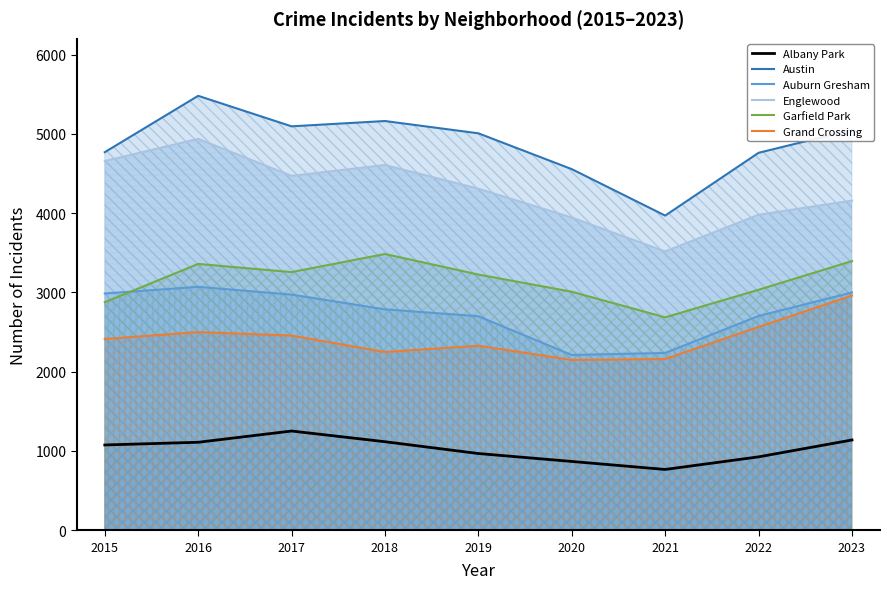

Between 2023 and 2020, which is larger?

2023